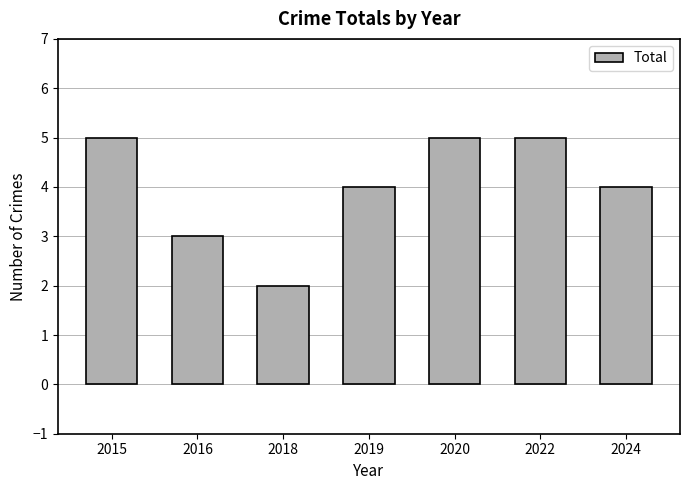

What is the change in value from 2018 to 2022?

+3